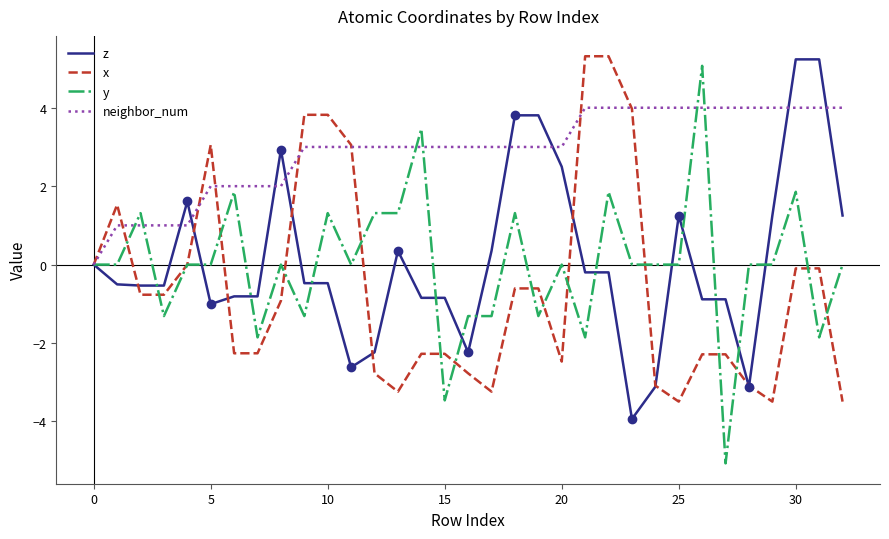

What is the difference between the maximum and minimum values in the y series?

10.1